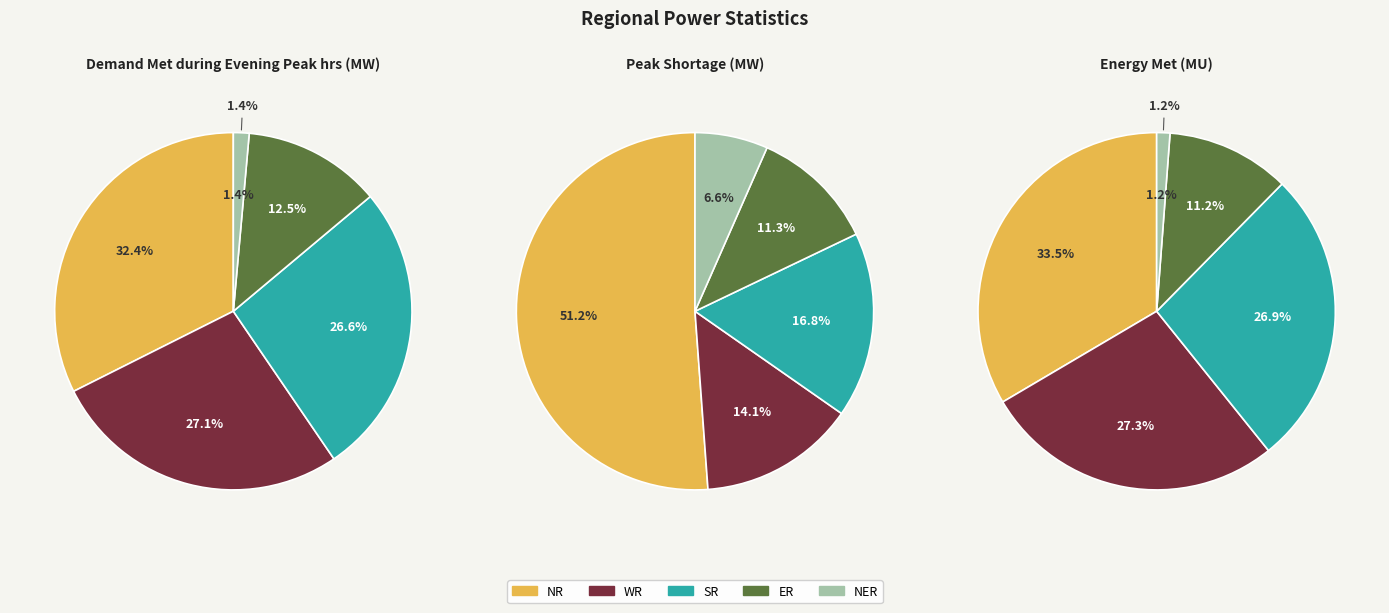

What is the spread (max minus min) of values at WR?

32878